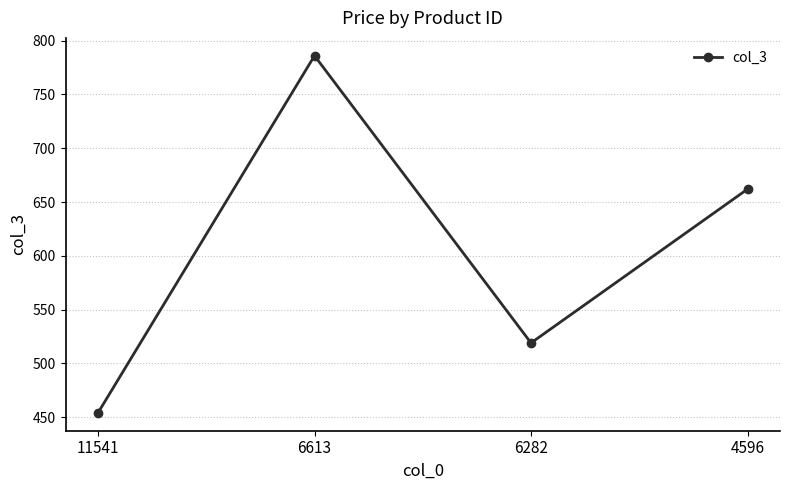

Reading right to left, what are all the values shown in this chart?

4596=662	6282=519	6613=786	11541=454